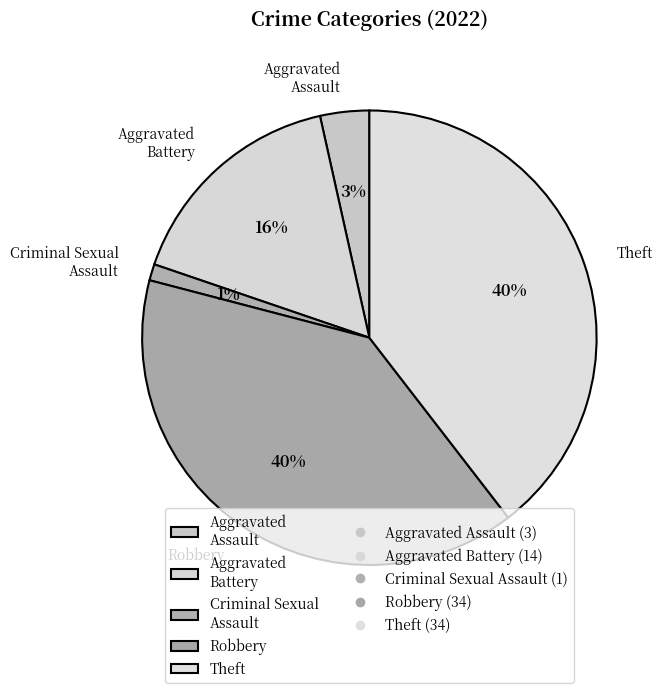

Between Aggravated Assault and Robbery, which is larger?

Robbery